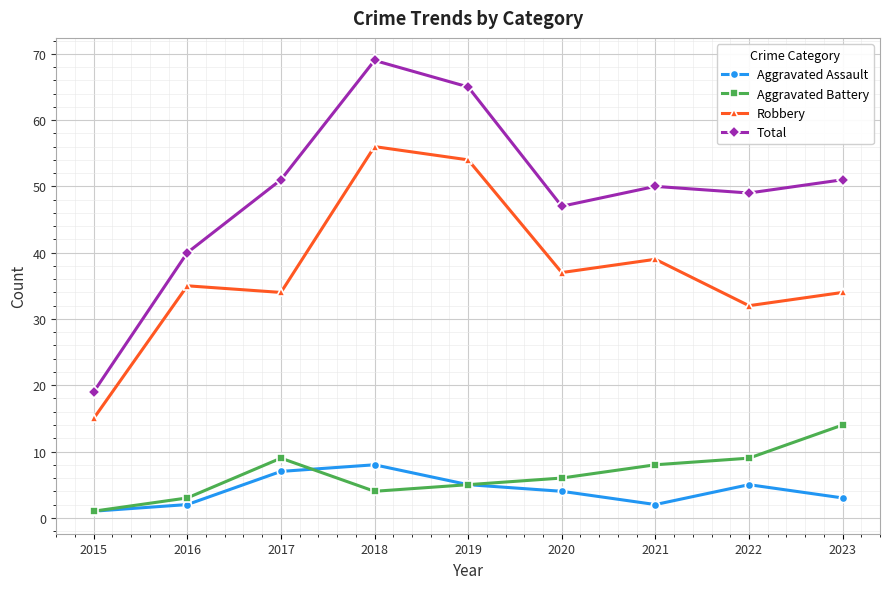

Reading left to right, transcribe all the data shown in this chart.

Aggravated Assault: 2015=1	2016=2	2017=7	2018=8	2019=5	2020=4	2021=2	2022=5	2023=3
Aggravated Battery: 2015=1	2016=3	2017=9	2018=4	2019=5	2020=6	2021=8	2022=9	2023=14
Robbery: 2015=15	2016=35	2017=34	2018=56	2019=54	2020=37	2021=39	2022=32	2023=34
Total: 2015=19	2016=40	2017=51	2018=69	2019=65	2020=47	2021=50	2022=49	2023=51